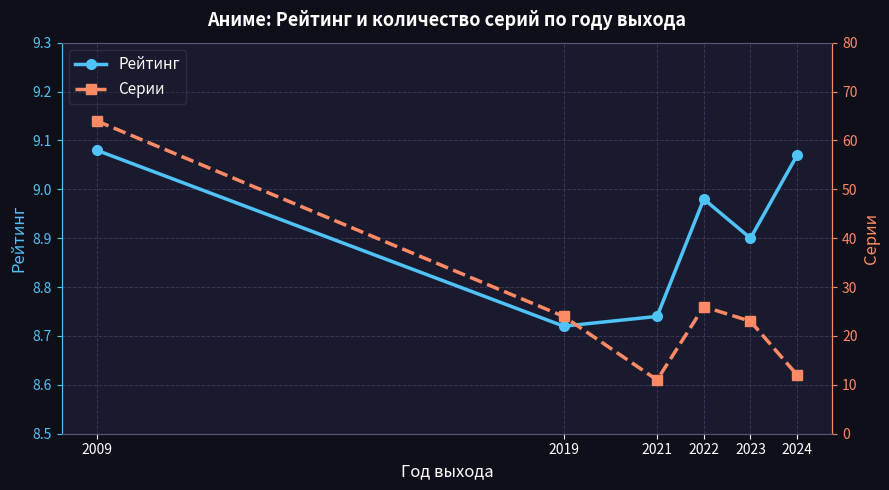

Which series has the widest spread of values?

Серии